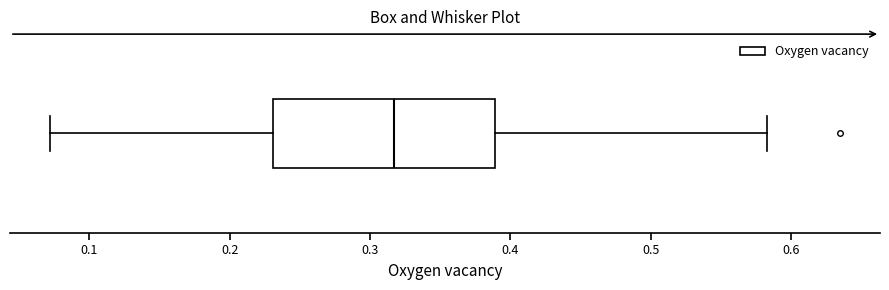

Where does the median line of the box sit on the x-axis? The values are not printed on the chart, so give them approximately, as read against the axis.

0.32